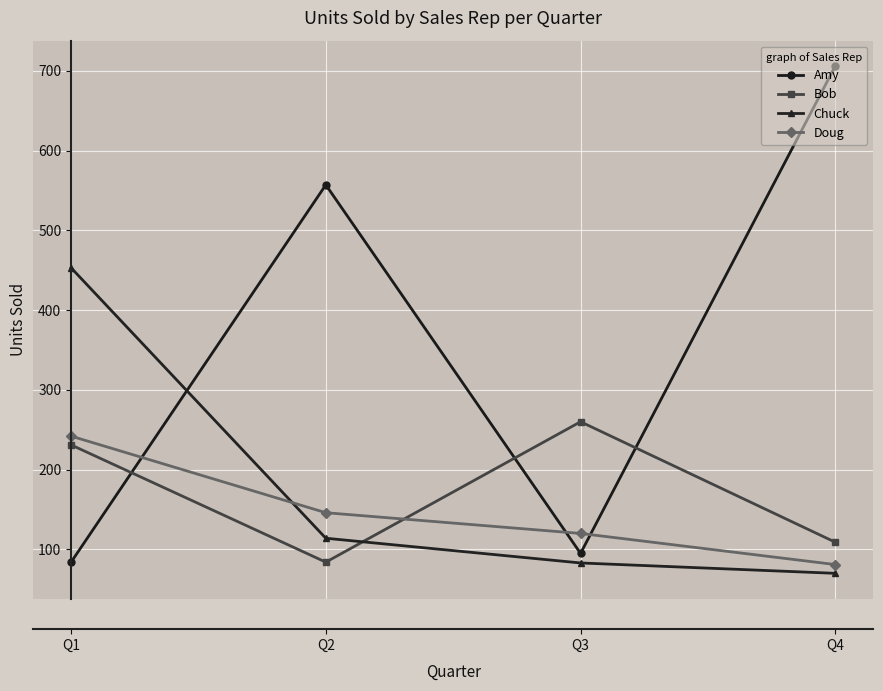

What is the difference between the Bob values at Q3 and Q4?

151